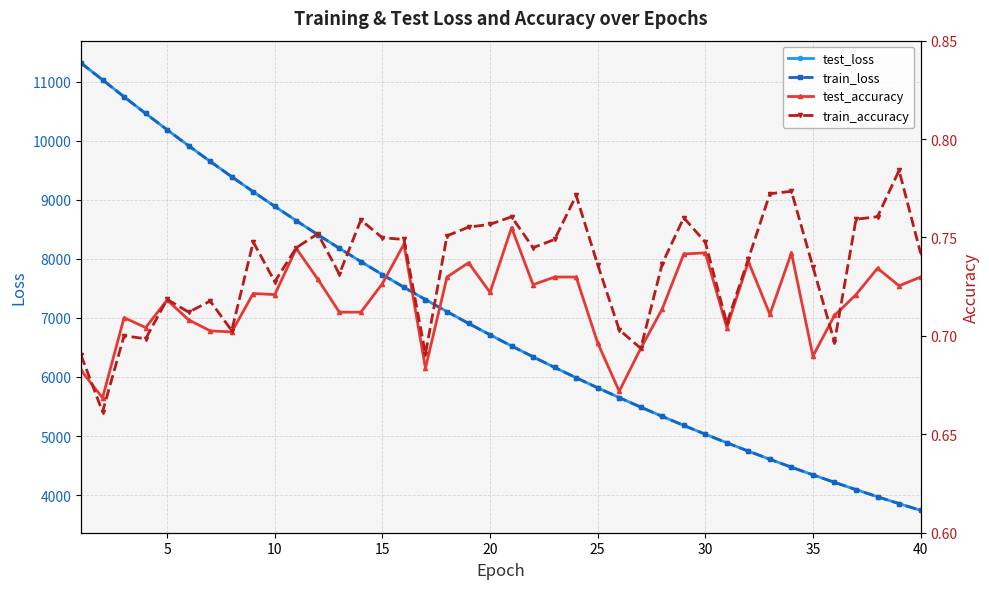

Reading right to left, transcribe all the data shown in this chart.

test_loss: 3741.9	3855.2	3972.1	4092.4	4216.1	4342.5	4472.7	4606.5	4744.4	4885.7	5030.3	5179.3	5332.4	5489.9	5651.2	5816.7	5986.8	6161.6	6341.1	6524.7	6713.8	6907.2	7106.2	7310.6	7519.2	7733.5	7953.4	8178.9	8409.4	8645.9	8888.2	9136.1	9390.4	9649.7	9914.7	10184.9	10461.5	10743.4	11030.2	11315.5
train_loss: 3741.6	3855.0	3971.9	4092.1	4215.8	4342.3	4472.4	4606.2	4744.0	4885.4	5030.1	5179.0	5332.1	5489.6	5650.9	5816.4	5986.5	6161.4	6340.8	6524.5	6713.5	6906.9	7105.9	7310.3	7518.9	7733.2	7953.0	8178.5	8409.0	8645.6	8887.9	9135.7	9390.1	9649.3	9914.2	10184.8	10461.3	10743.4	11030.2	11314.9
test_accuracy: 0.7	0.7	0.7	0.7	0.7	0.7	0.7	0.7	0.7	0.7	0.7	0.7	0.7	0.7	0.7	0.7	0.7	0.7	0.7	0.8	0.7	0.7	0.7	0.7	0.7	0.7	0.7	0.7	0.7	0.7	0.7	0.7	0.7	0.7	0.7	0.7	0.7	0.7	0.7	0.7
train_accuracy: 0.7	0.8	0.8	0.8	0.7	0.7	0.8	0.8	0.7	0.7	0.7	0.8	0.7	0.7	0.7	0.7	0.8	0.7	0.7	0.8	0.8	0.8	0.8	0.7	0.7	0.7	0.8	0.7	0.8	0.7	0.7	0.7	0.7	0.7	0.7	0.7	0.7	0.7	0.7	0.7